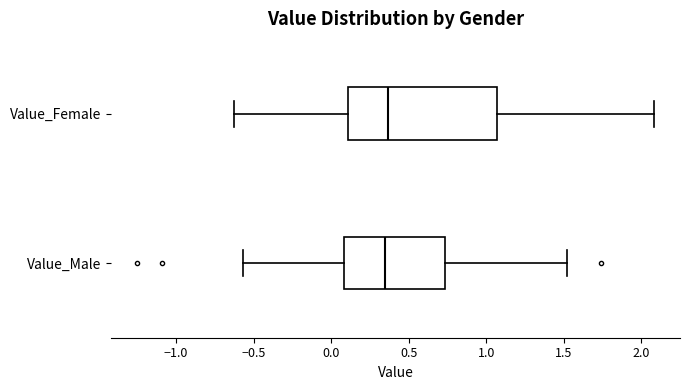

Reading bottom to top, read every box against the x-axis: the position of its median line, the range the box covers, and the ends of its whiskers. The values are not printed on the chart, so give them approximately, as read against the axis.

Value_Male: median 0.35, box 0.10 to 0.75, whiskers -0.55 to 1.50
Value_Female: median 0.35, box 0.10 to 1.05, whiskers -0.60 to 2.10